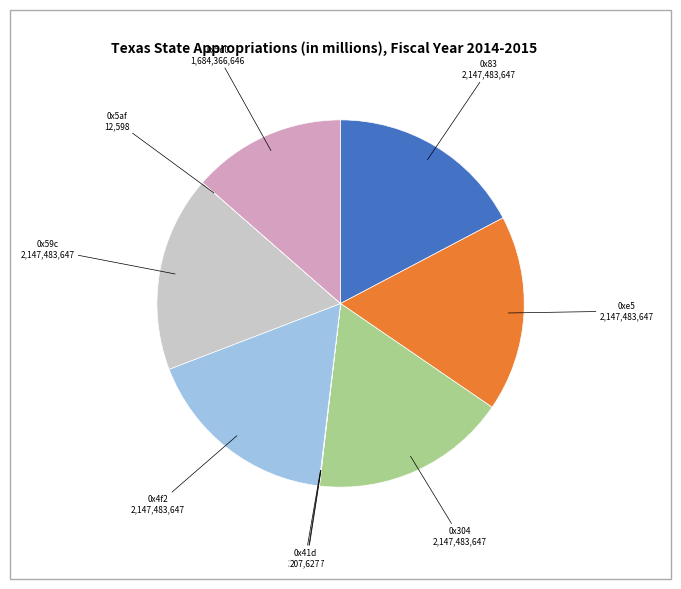

Is there any slice that represents more than half of the pie?

No